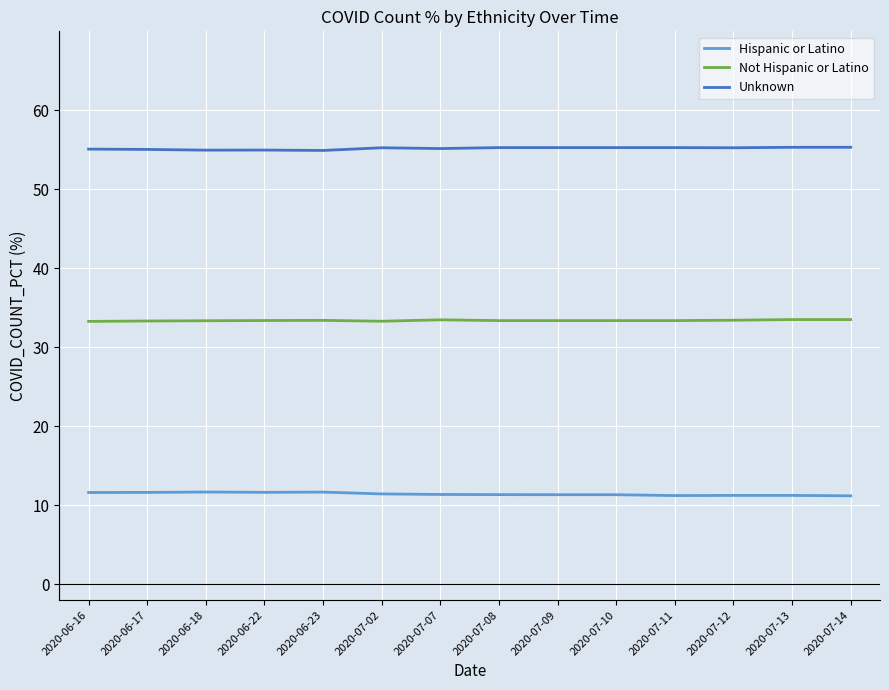

What is the average value of the Hispanic or Latino series?

11.4